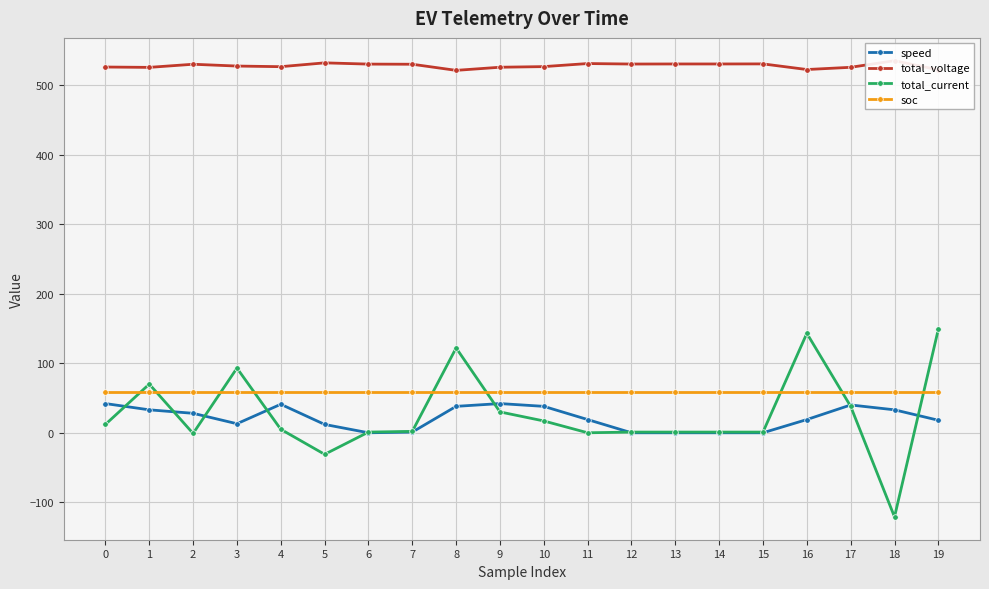

Reading left to right, transcribe all the data shown in this chart.

speed: 0=42.0	1=33.0	2=28.0	3=13.0	4=41.0	5=12.0	6=0.0	7=1.0	8=38.0	9=42.0	10=38.0	11=19.0	12=0.0	13=0.0	14=0.0	15=0.0	16=19.0	17=40.0	18=33.0	19=18.0
total_voltage: 0=526.0	1=525.5	2=530.0	3=527.4	4=526.5	5=532.0	6=530.2	7=530.0	8=521.2	9=525.7	10=526.6	11=531.0	12=530.3	13=530.4	14=530.4	15=530.5	16=522.4	17=525.6	18=535.1	19=522.0
total_current: 0=12.0	1=70.0	2=-1.0	3=93.0	4=5.0	5=-31.0	6=1.0	7=2.0	8=122.0	9=30.0	10=17.0	11=0.0	12=1.0	13=1.0	14=1.0	15=1.0	16=143.0	17=38.0	18=-121.0	19=149.0
soc: 0=58.0	1=58.0	2=58.0	3=58.0	4=58.0	5=58.0	6=58.0	7=58.0	8=58.0	9=58.0	10=58.0	11=58.0	12=58.0	13=58.0	14=58.0	15=58.0	16=58.0	17=58.0	18=58.0	19=58.0